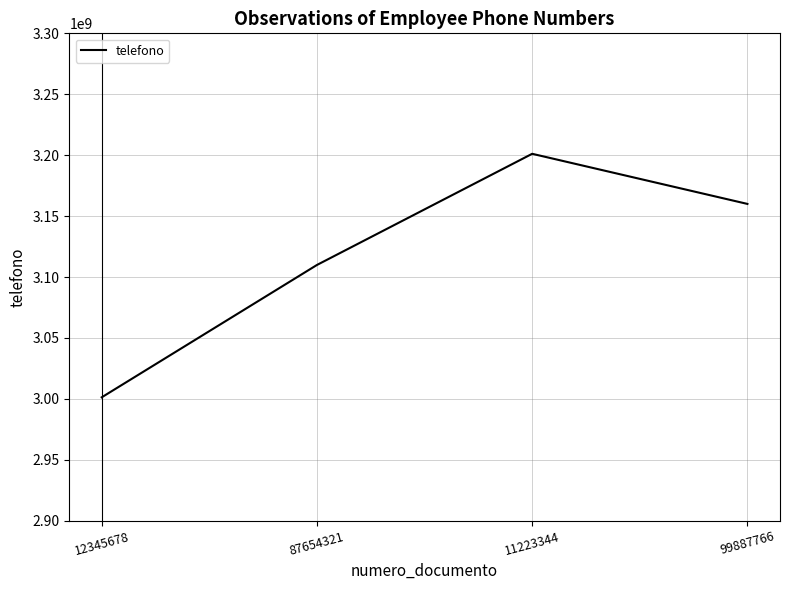

Which category has the lowest value across all series?

12345678